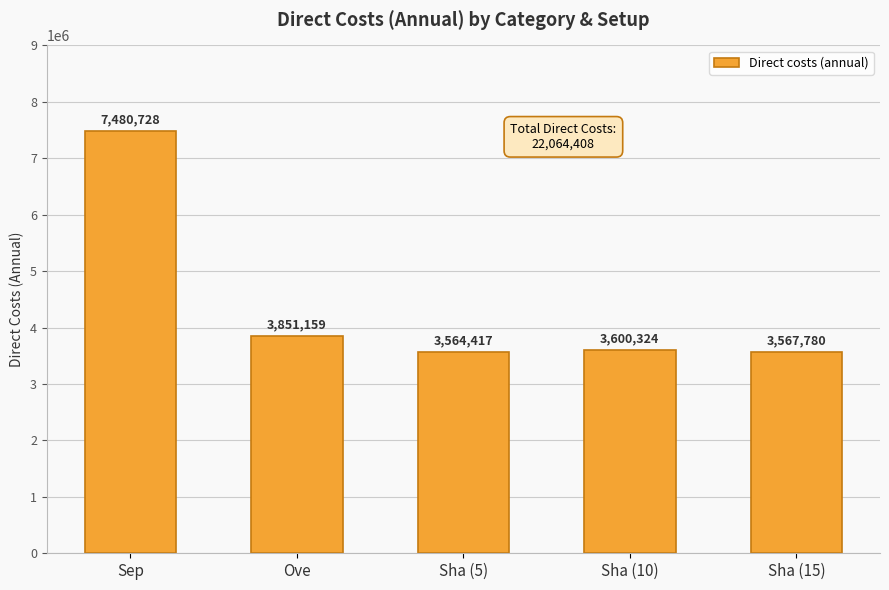

Does the chart contain stacked bars?

No